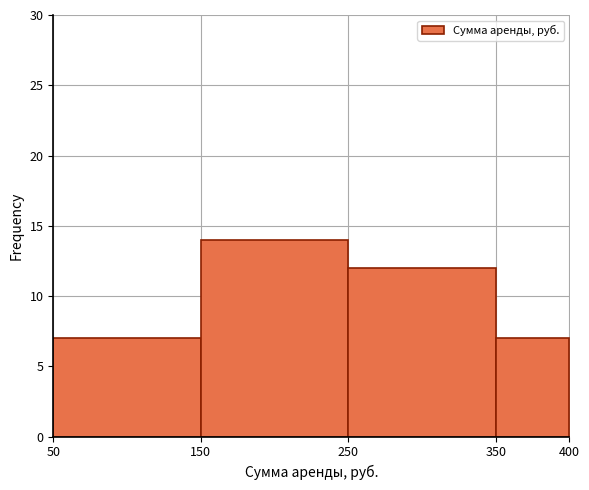

Reading left to right, transcribe this chart: for each bar, give the range it covers on the x-axis and its height. The values are not printed on the chart, so give them approximately, as read against the axis.

50 to 150: 7
150 to 250: 14
250 to 350: 12
350 to 400: 7